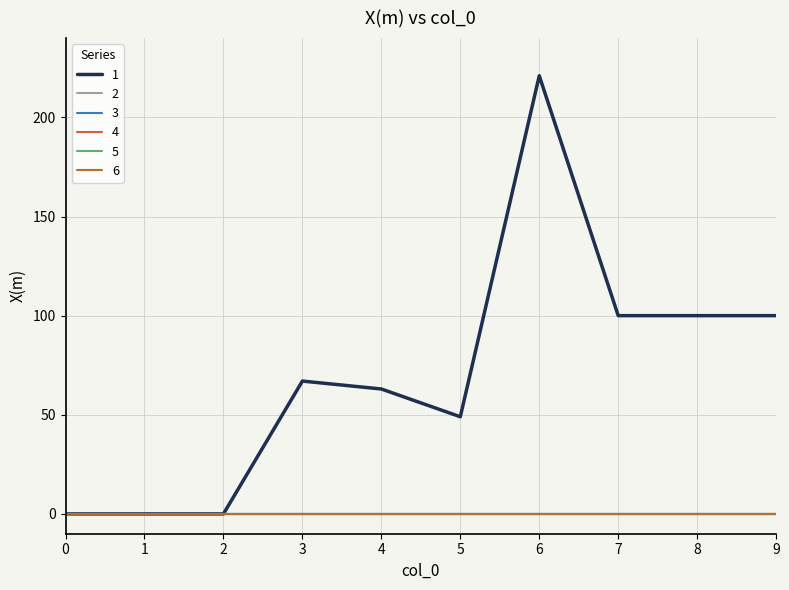

What is the spread (max minus min) of values at 6?

221